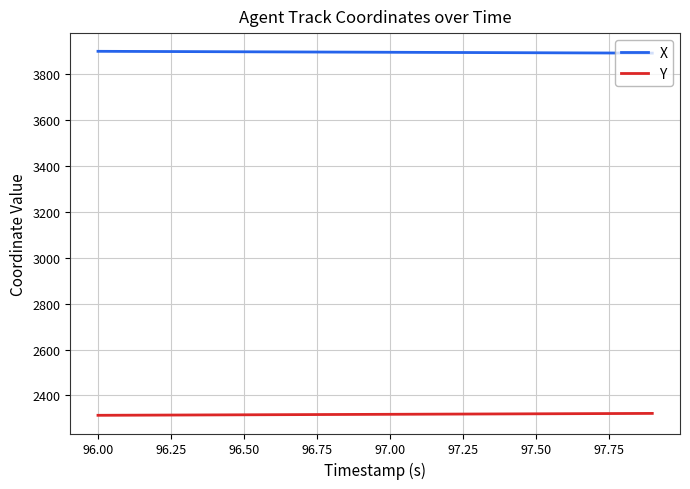

Does the chart have visible grid lines?

Yes